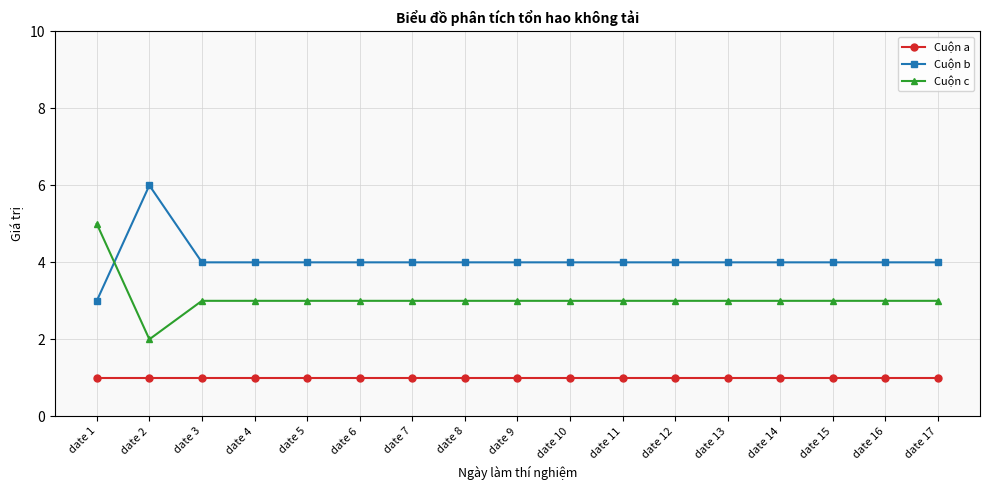

Reading left to right, list all the values displayed in this chart.

Cuộn a: date 1=1	date 2=1	date 3=1	date 4=1	date 5=1	date 6=1	date 7=1	date 8=1	date 9=1	date 10=1	date 11=1	date 12=1	date 13=1	date 14=1	date 15=1	date 16=1	date 17=1
Cuộn b: date 1=3	date 2=6	date 3=4	date 4=4	date 5=4	date 6=4	date 7=4	date 8=4	date 9=4	date 10=4	date 11=4	date 12=4	date 13=4	date 14=4	date 15=4	date 16=4	date 17=4
Cuộn c: date 1=5	date 2=2	date 3=3	date 4=3	date 5=3	date 6=3	date 7=3	date 8=3	date 9=3	date 10=3	date 11=3	date 12=3	date 13=3	date 14=3	date 15=3	date 16=3	date 17=3